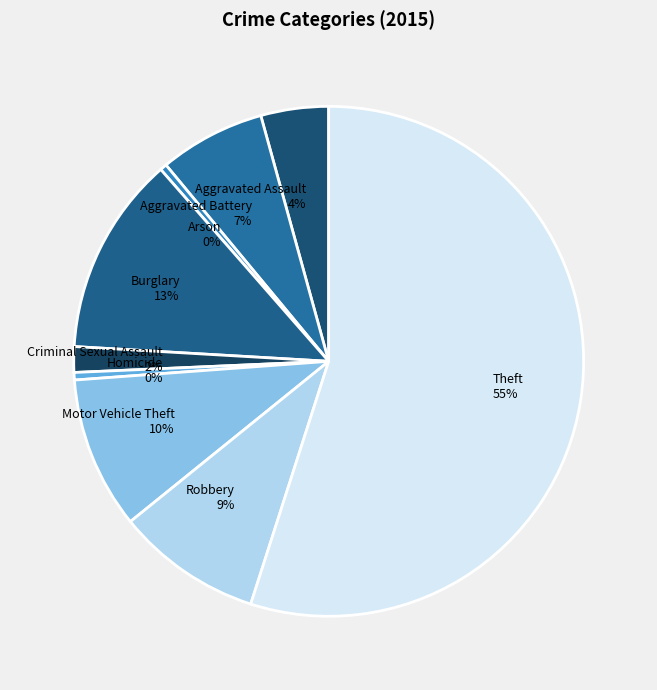

To the nearest percent, what is the difference between the largest and smallest slice percentages?

55%